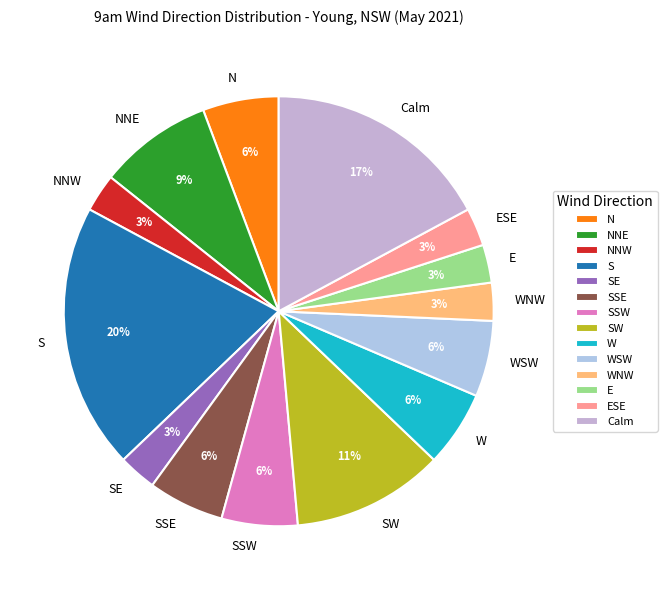

How many segments does this pie chart have?

14